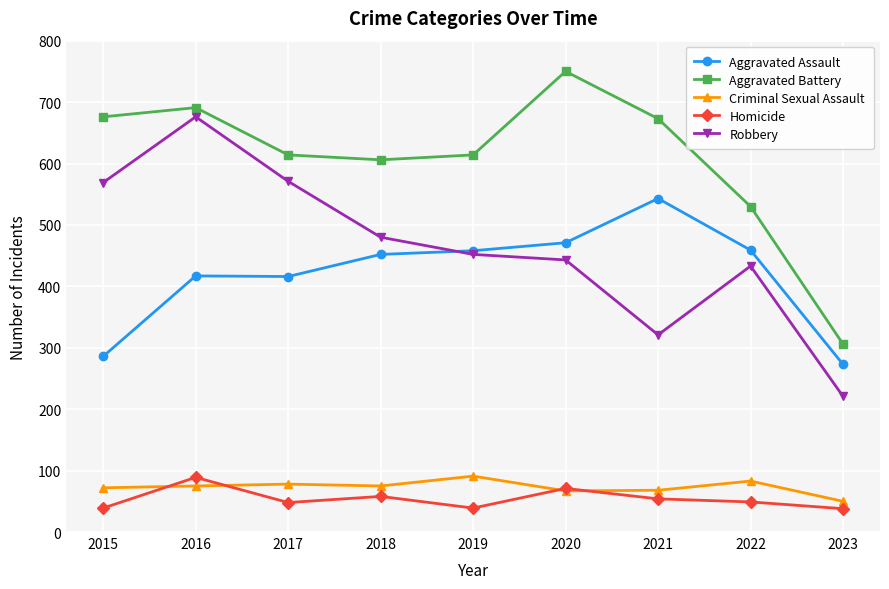

How many lines are shown in the chart?

5